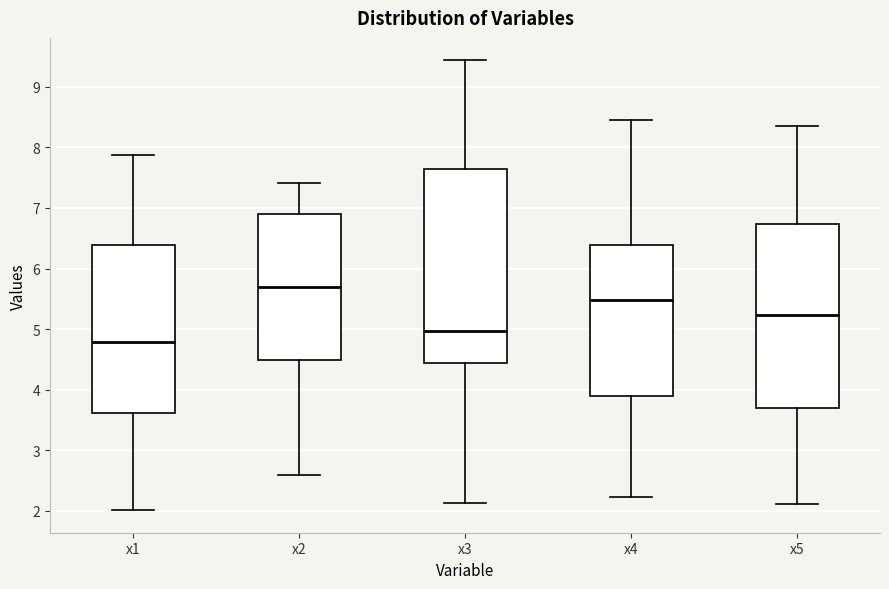

Reading left to right, read every box against the y-axis: the position of its median line, the range the box covers, and the ends of its whiskers. The values are not printed on the chart, so give them approximately, as read against the axis.

x1: median 4.8, box 3.6 to 6.4, whiskers 2.0 to 7.9
x2: median 5.7, box 4.5 to 6.9, whiskers 2.6 to 7.4
x3: median 5.0, box 4.4 to 7.6, whiskers 2.1 to 9.4
x4: median 5.5, box 3.9 to 6.4, whiskers 2.2 to 8.5
x5: median 5.2, box 3.7 to 6.7, whiskers 2.1 to 8.4